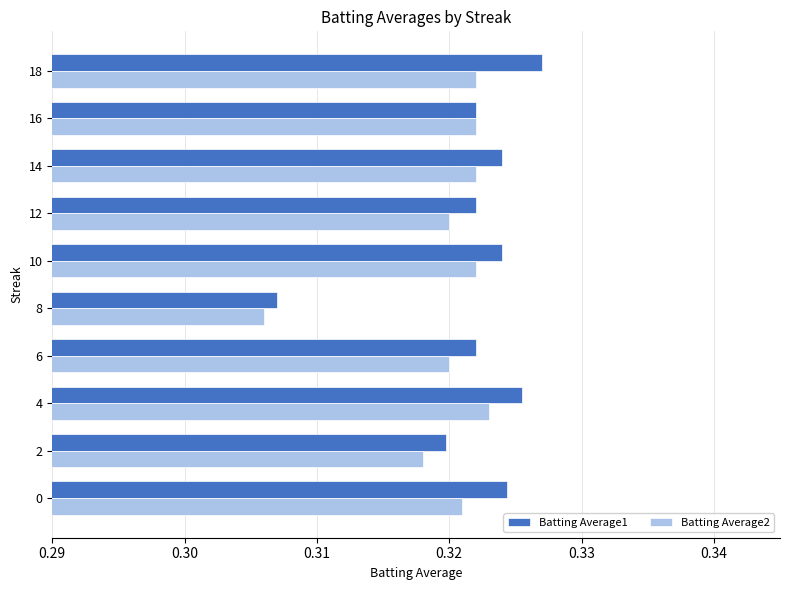

At which label is Batting Average2 closest to 0?

8